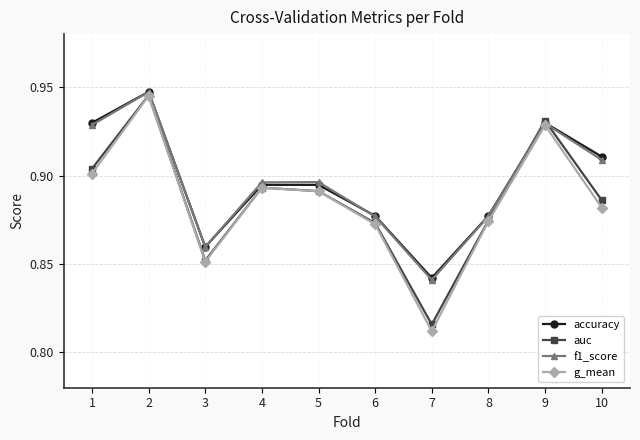

How many g_mean values are between 0 and 1?

10